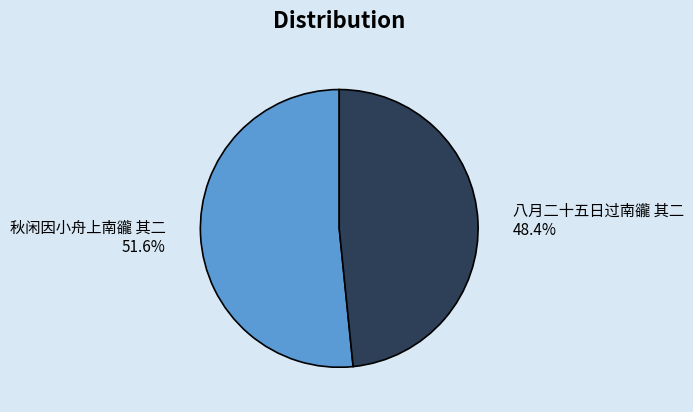

Is it true that 八月二十五日过南豅 其二 is 48% of the pie?

True